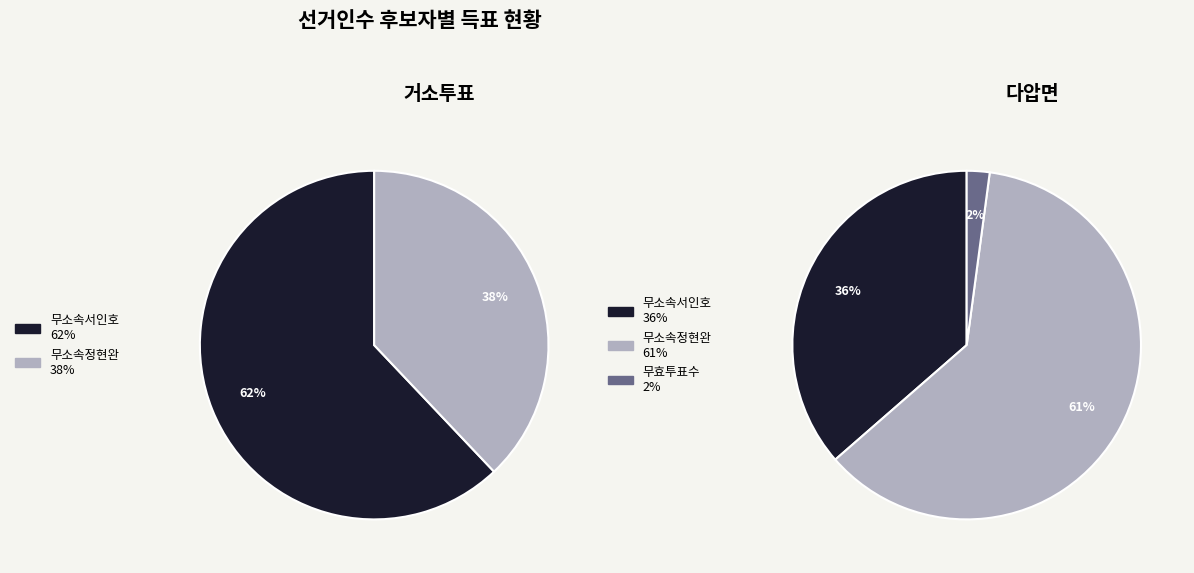

Between 다압면 and 거소투표, which is larger?

다압면